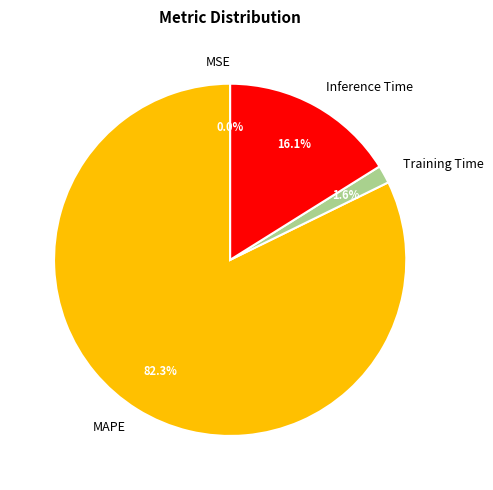

Combined, do MAPE and Inference Time account for over 50%?

Yes